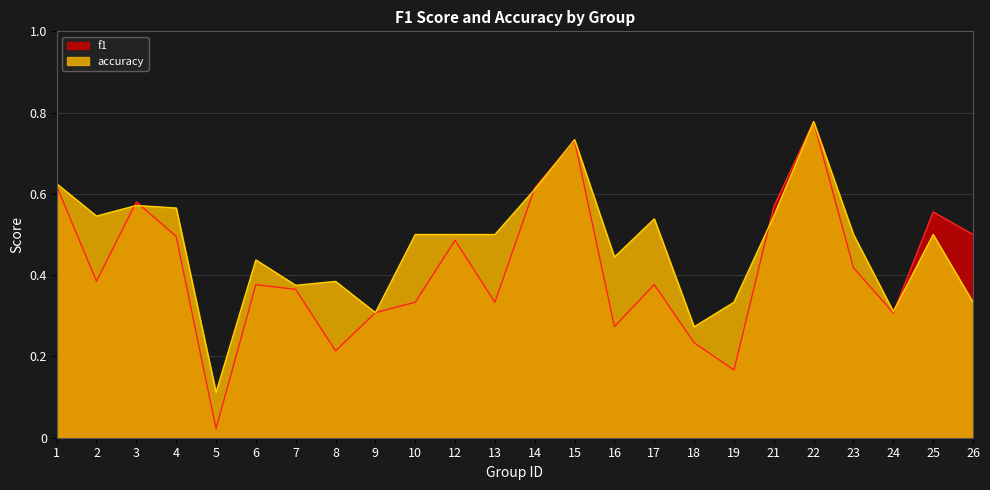

What is the difference between the f1 values at 8 and 26?

0.3